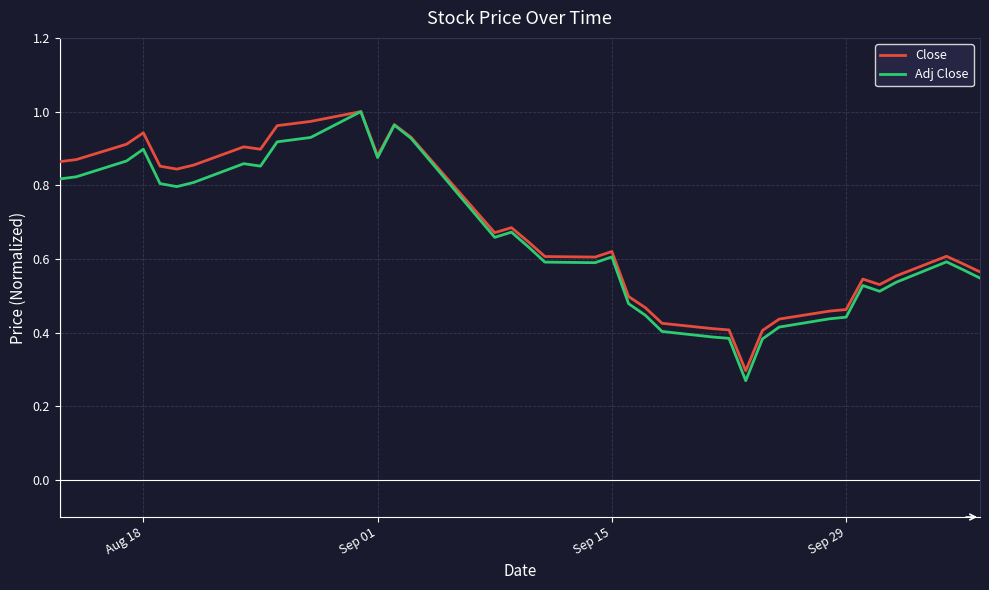

Which series has the widest spread of values?

Adj Close